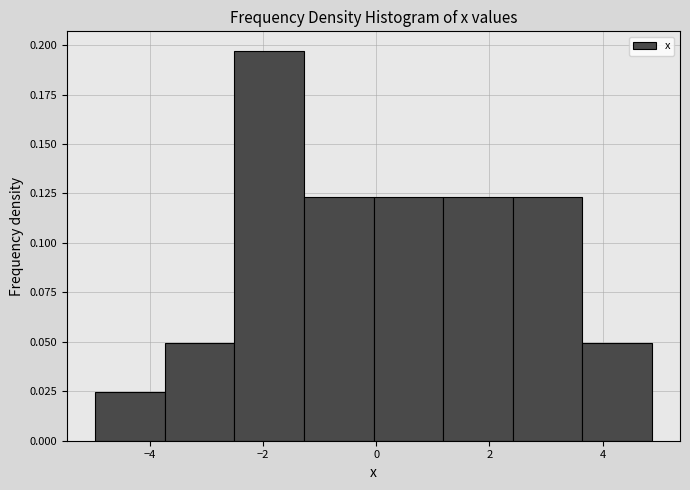

Reading left to right, list every bar in this chart as the range it spans on the x-axis followed by its height. Neither the bar edges nor the heights are printed on the chart, so give them approximately, as read against the axes.

-5.0 to -3.8: 0.025
-3.8 to -2.6: 0.050
-2.6 to -1.2: 0.195
-1.2 to 0.0: 0.125
0.0 to 1.2: 0.125
1.2 to 2.4: 0.125
2.4 to 3.6: 0.125
3.6 to 4.8: 0.050